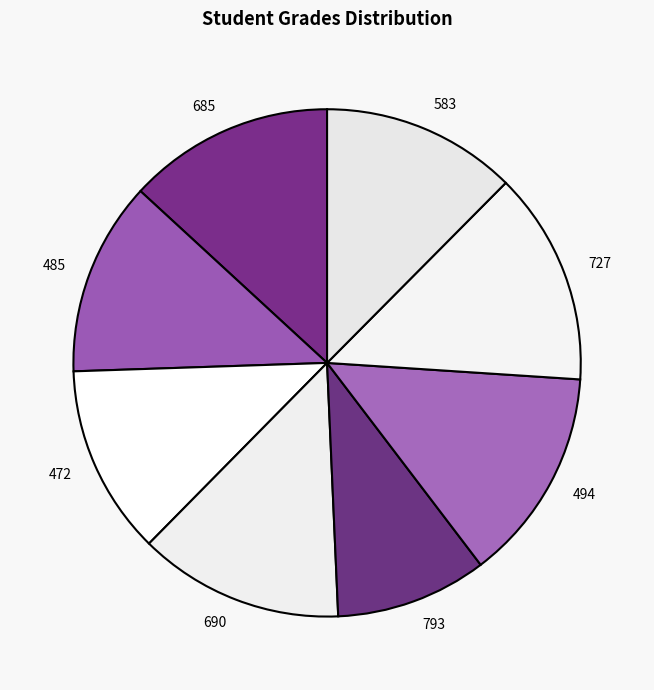

Count the number of slices in the pie.

8